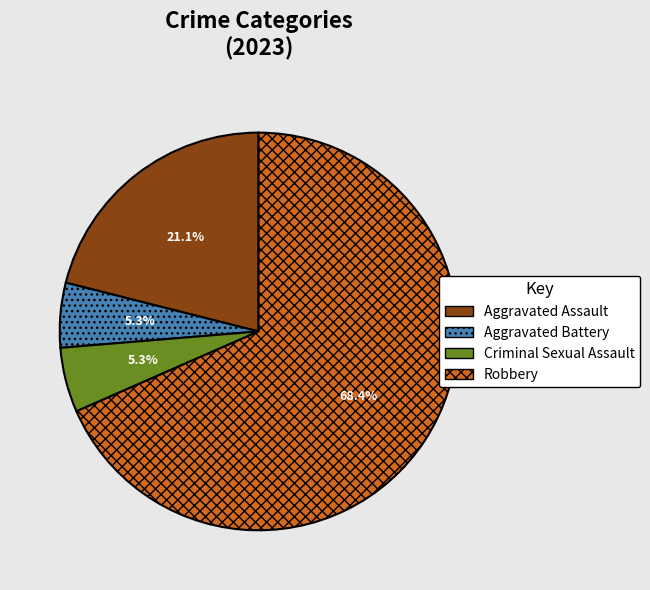

True or false: Criminal Sexual Assault accounts for 17% of the total.

False